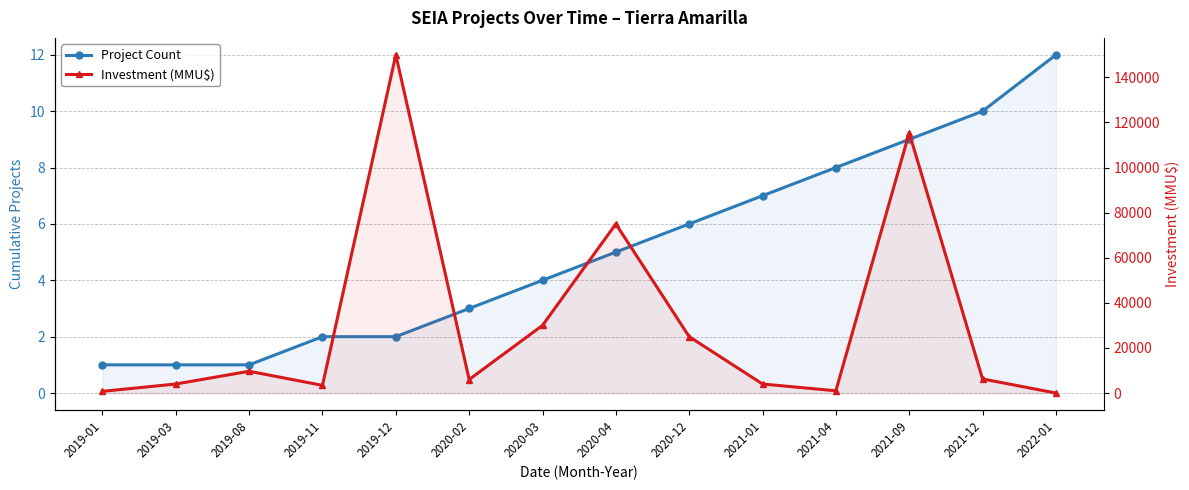

List the series in order of their peak value, lowest first.

Project Count, Investment (MMU$)